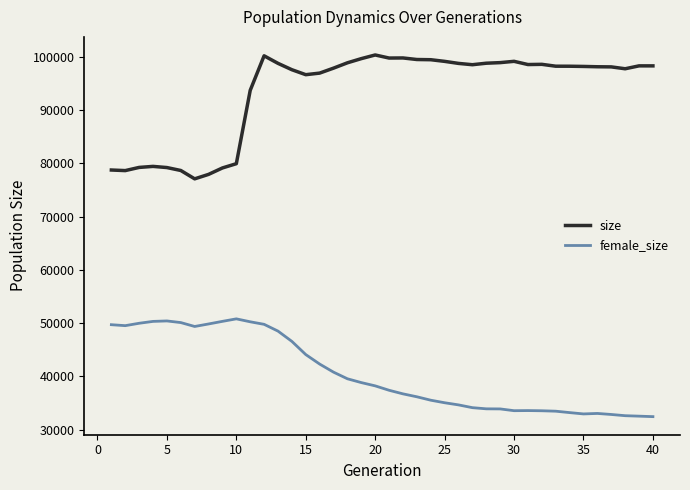

Count the number of data series in this chart.

2